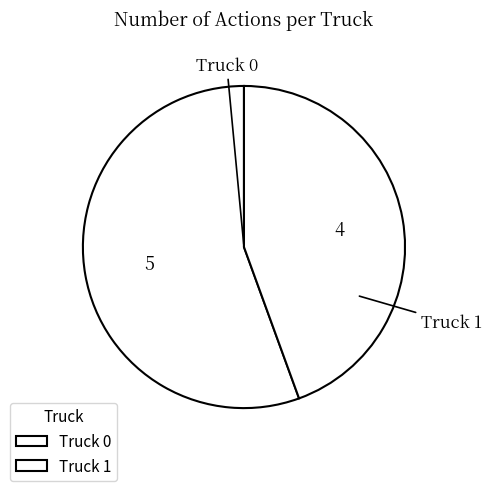

Count the number of slices in the pie.

2